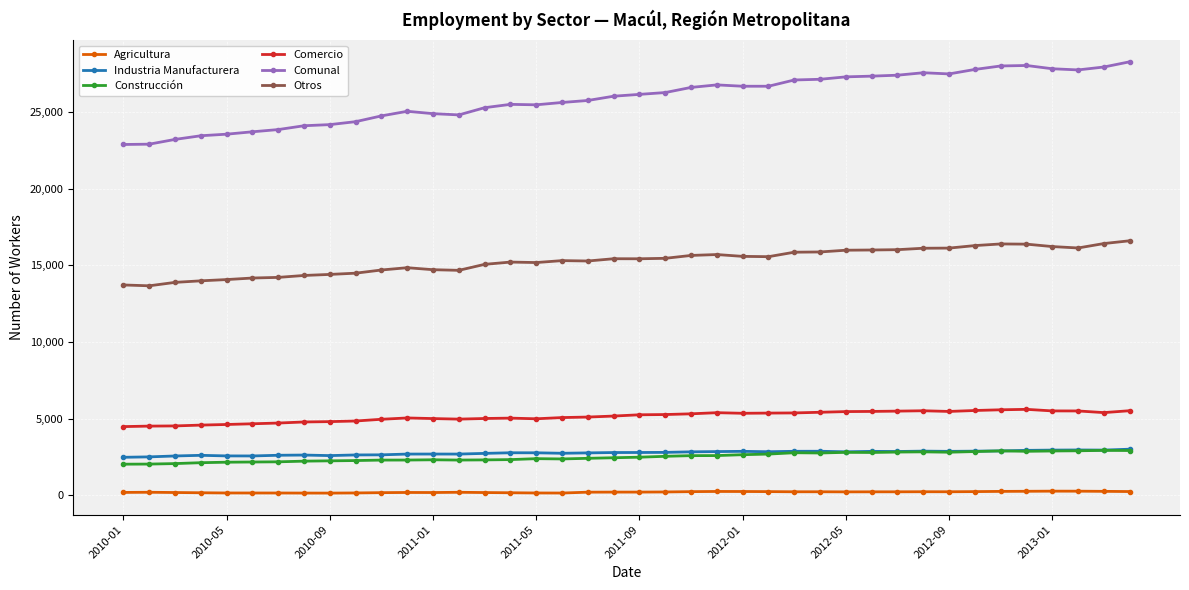

Which series has the widest spread of values?

Comunal